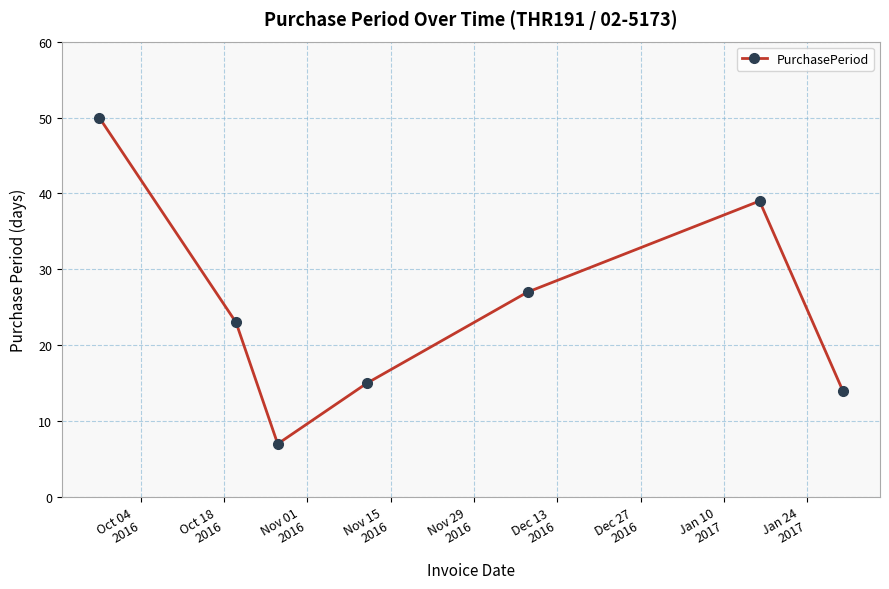

How many points are higher than both their immediate neighbors (excluding endpoints)?

1